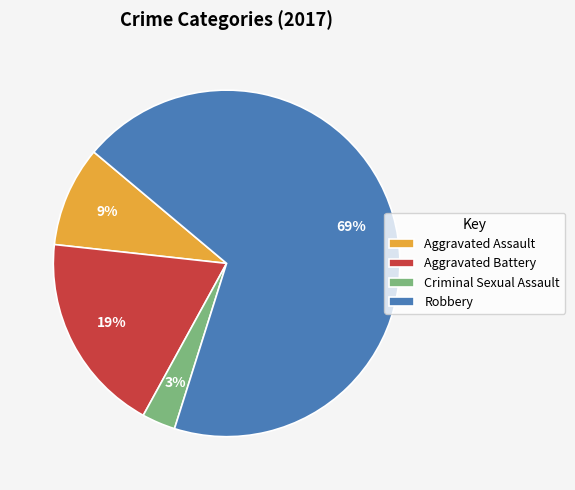

To the nearest percent, what percentage of the pie is Aggravated Battery?

19%